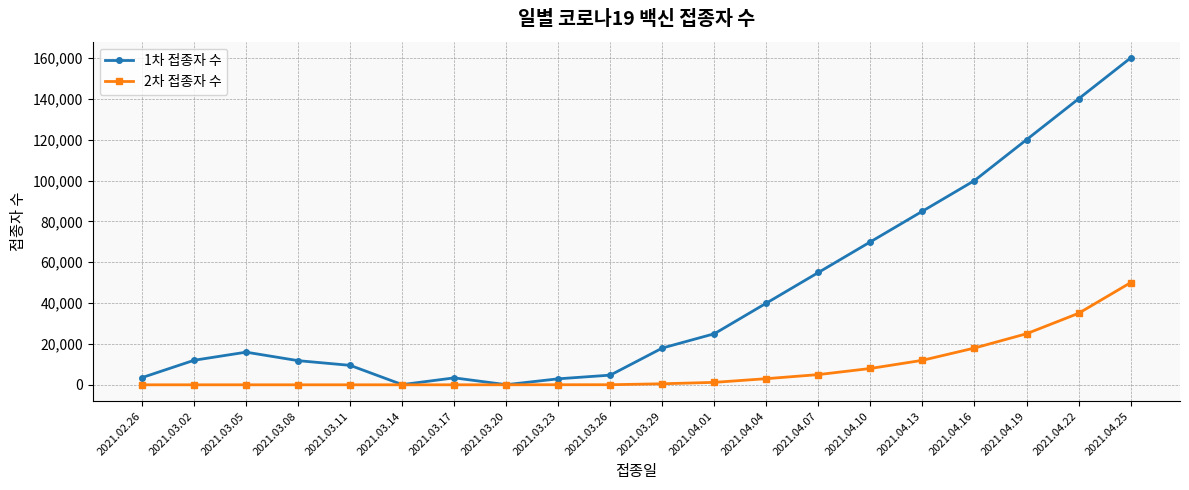

Which series has the largest total across all categories?

1차 접종자 수